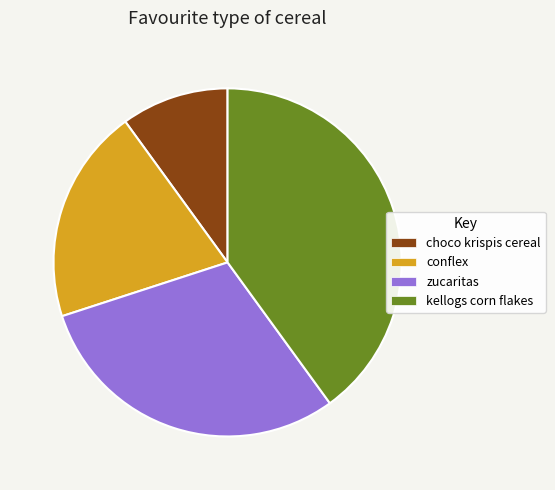

How many slices are in this pie chart?

4